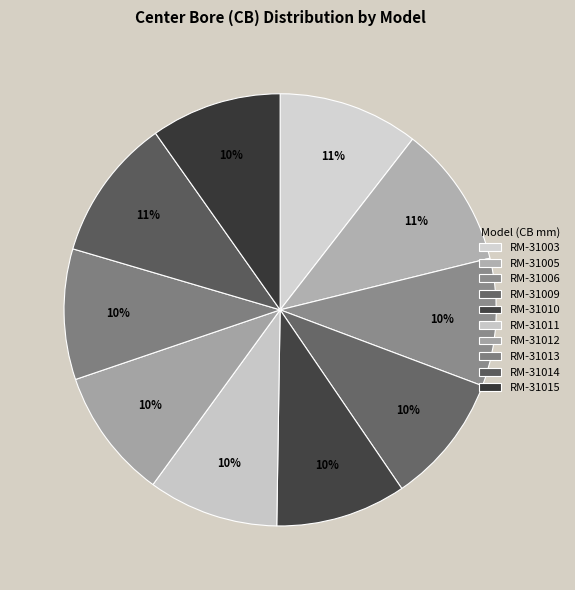

What is the largest slice in the pie chart?

RM-31014